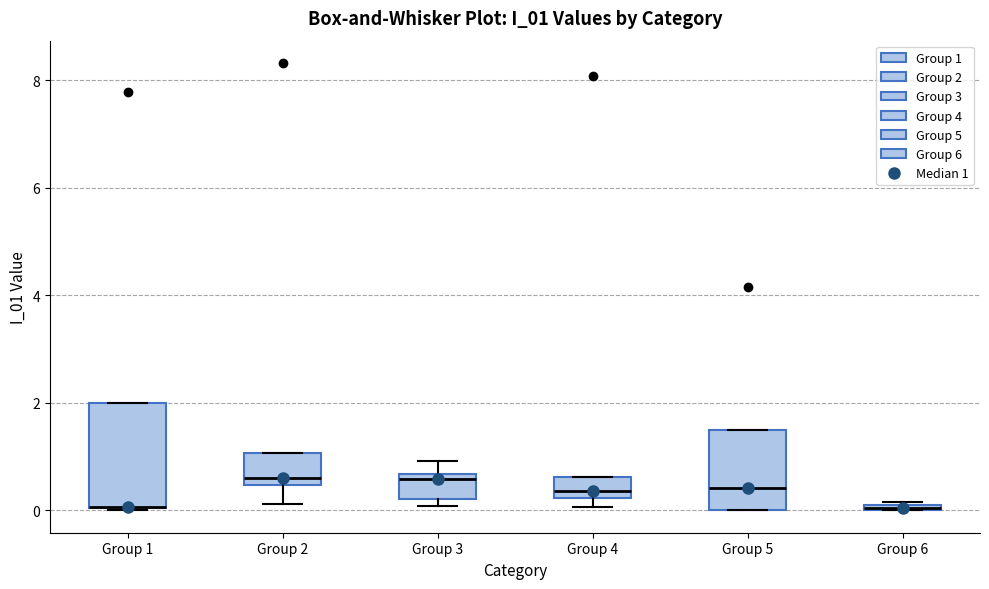

Where is the lower edge of the box for Group 1 on the y-axis? The values are not printed on the chart, so give them approximately, as read against the axis.

0.0